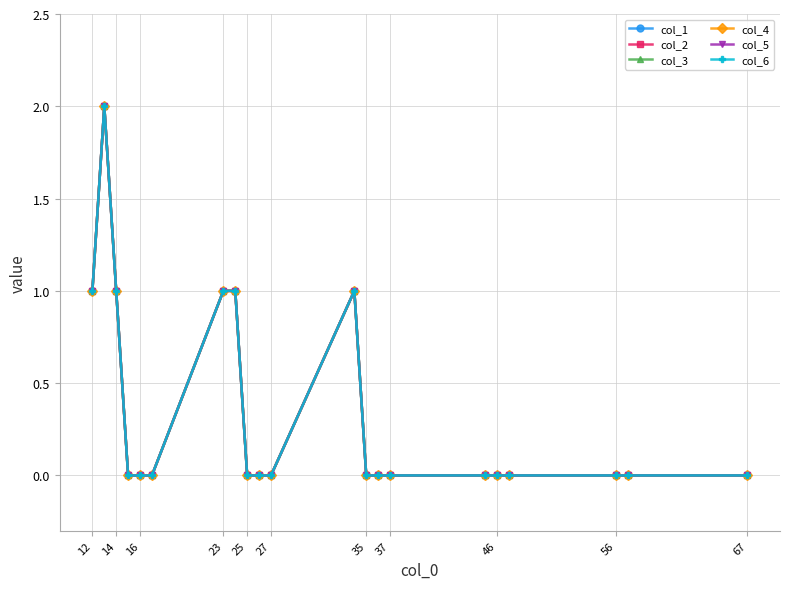

Count the col_6 values in the range 0 to 1.

20